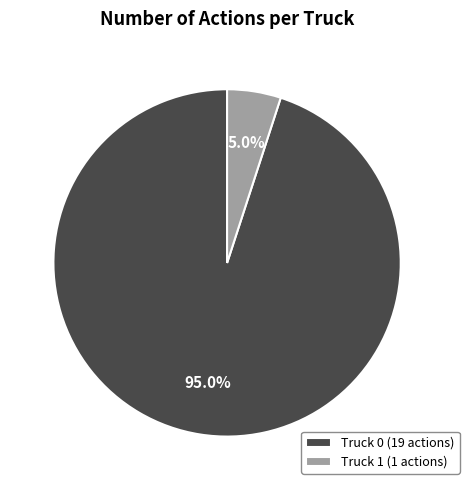

Does Truck 1 represent more than half of the total?

No